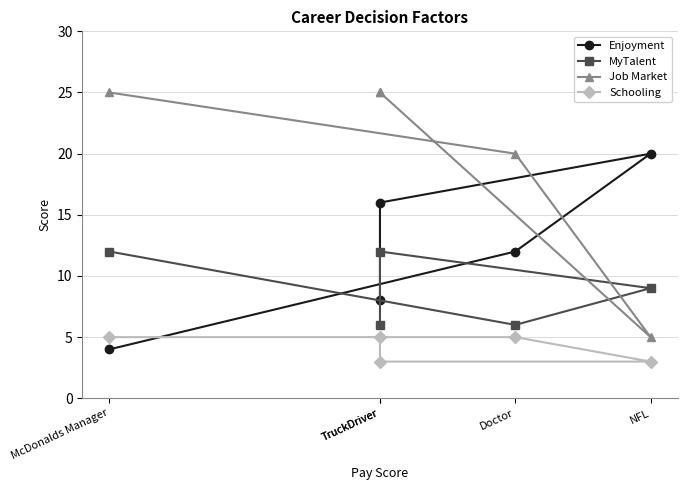

At which label does MyTalent first exceed 9?

McDonalds Manager